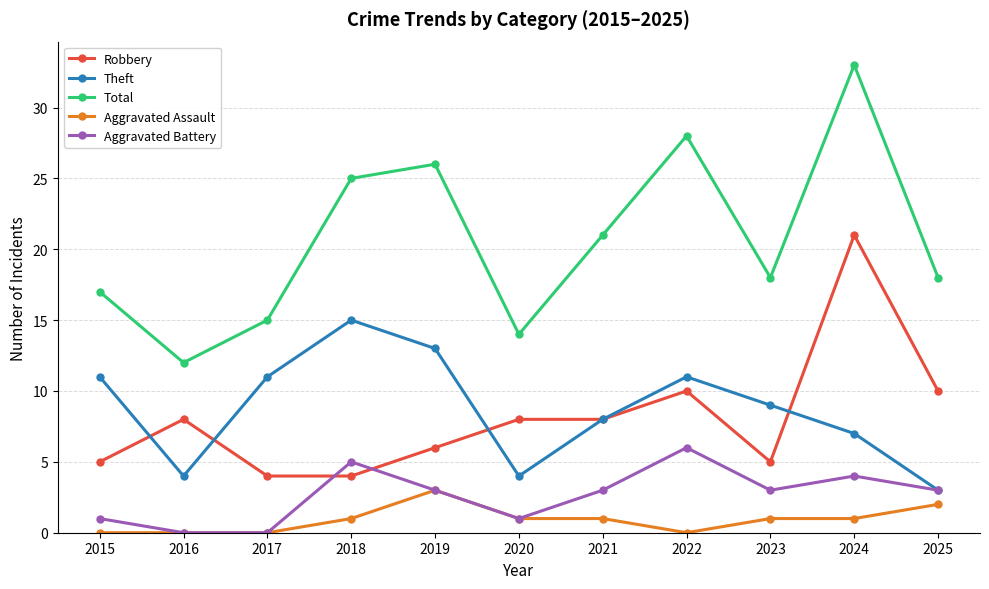

At which category does Total reach its first local peak?

2019